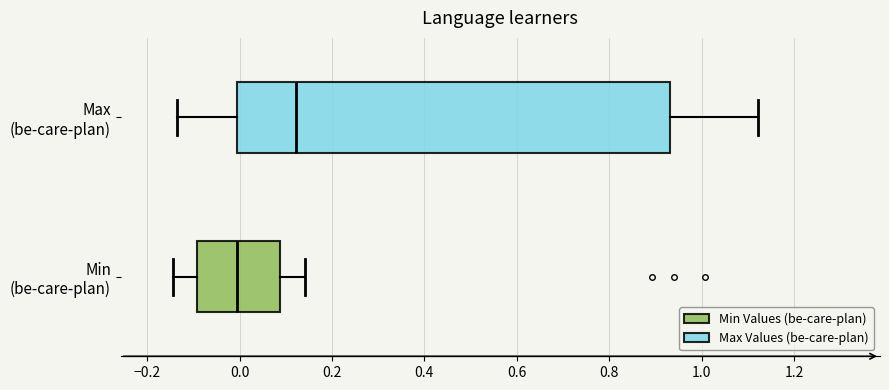

Which box is the widest, from its left edge to its right edge?

Max (be-care-plan)